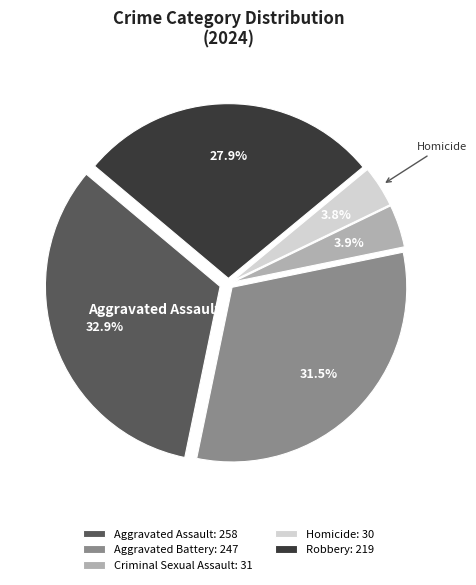

What portion of the pie excludes Robbery: 219?

72.1%